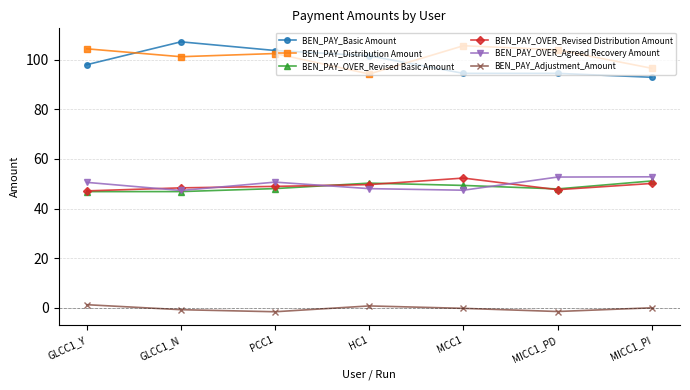

What is the value of the BEN_PAY_Distribution Amount point at the 6th from the left?

104.0